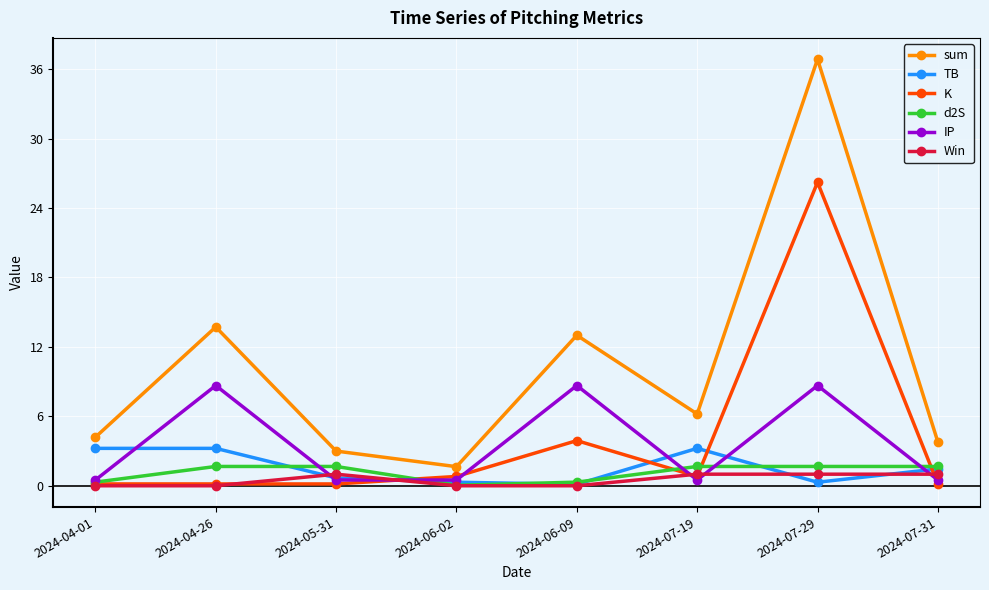

True or false: TB and sum cross at least once.

False